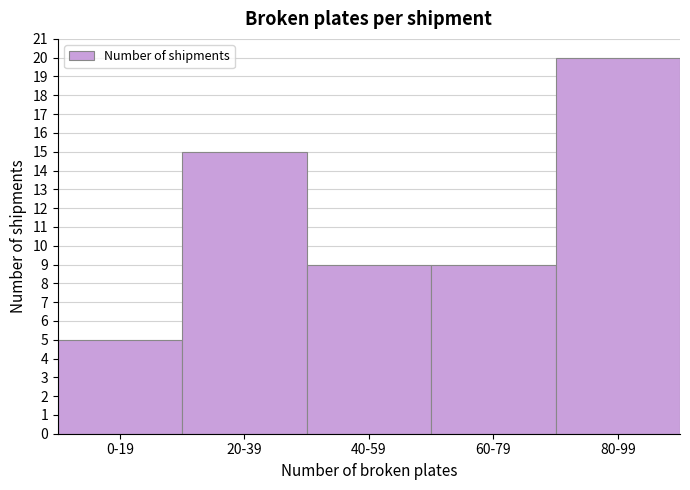

Reading right to left, what are all the values shown in this chart?

80-99=20	60-79=9	40-59=9	20-39=15	0-19=5